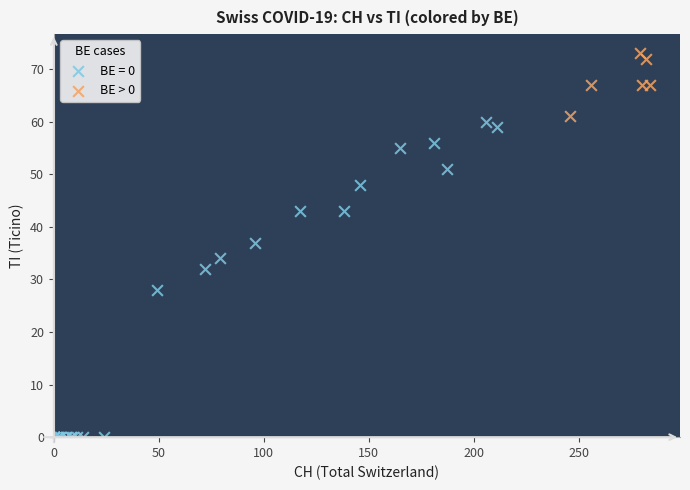

Which series has the largest Y range (max minus min)?

BE = 0